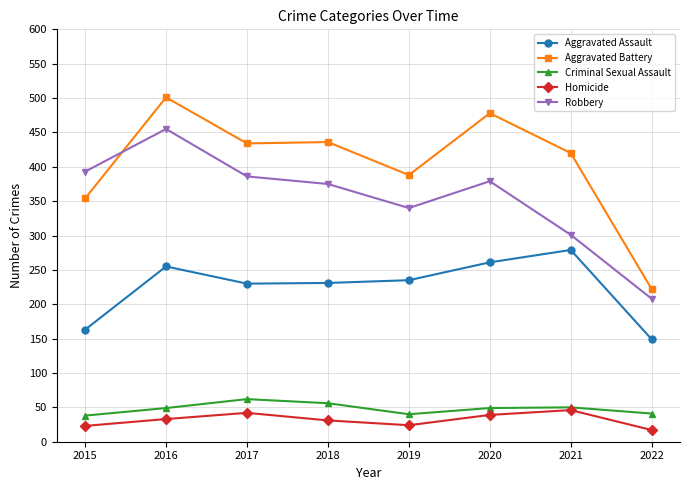

Where is Criminal Sexual Assault nearest to the value 50?

2021